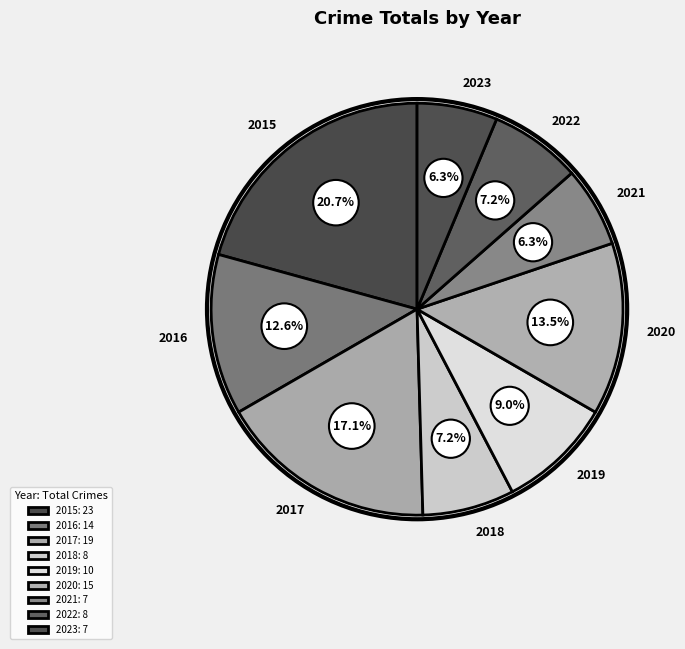

The 2019 slice represents 9% of the pie. True or false?

True